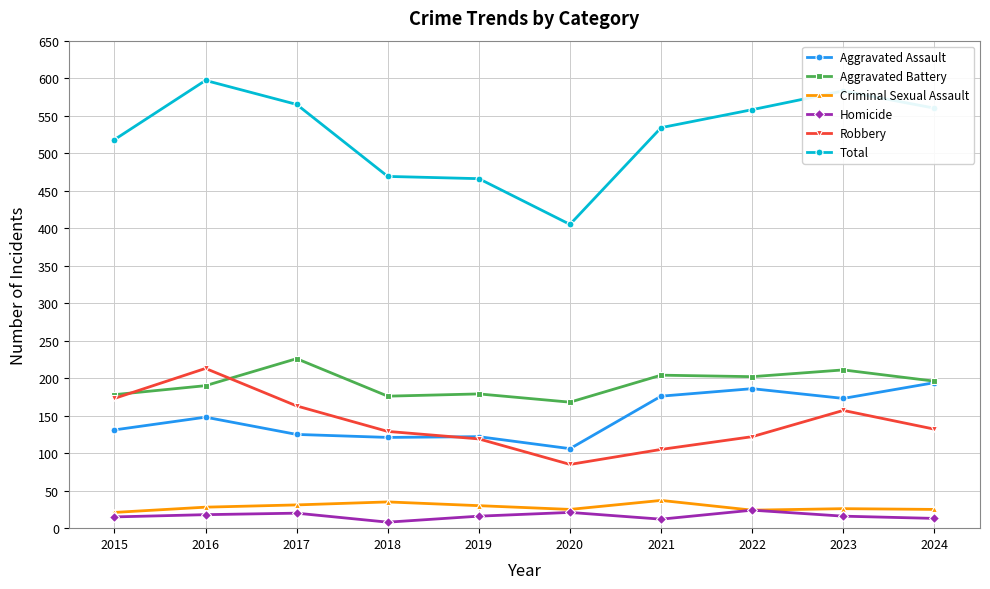

True or false: Robbery has a value of 90 at 2015.

False